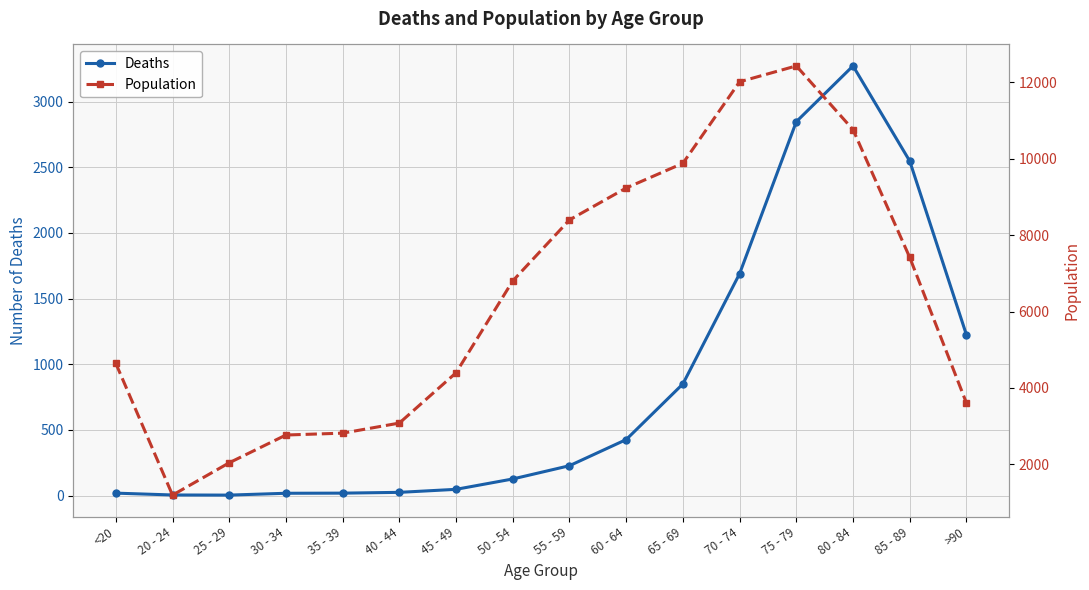

Which category has the lowest value in the Deaths series?

25 - 29